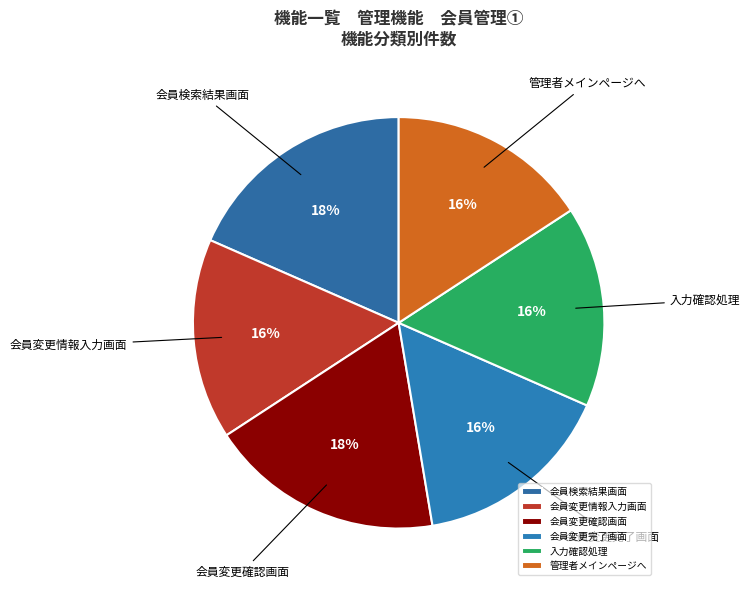

Is it true that 管理者メインページへ is 16% of the pie?

True